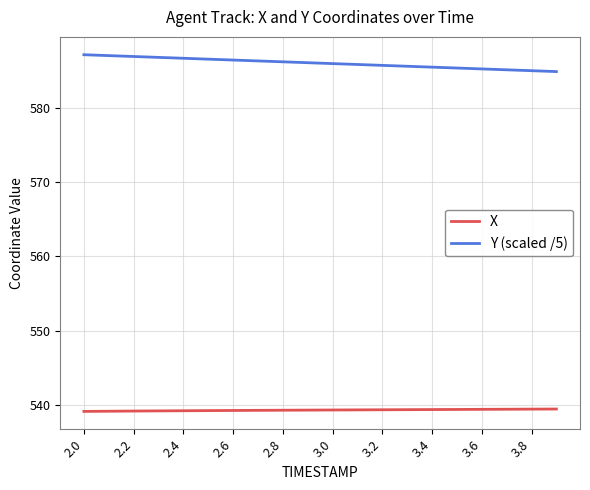

Rank the series by their average value, from lowest to highest.

X, Y (scaled /5)